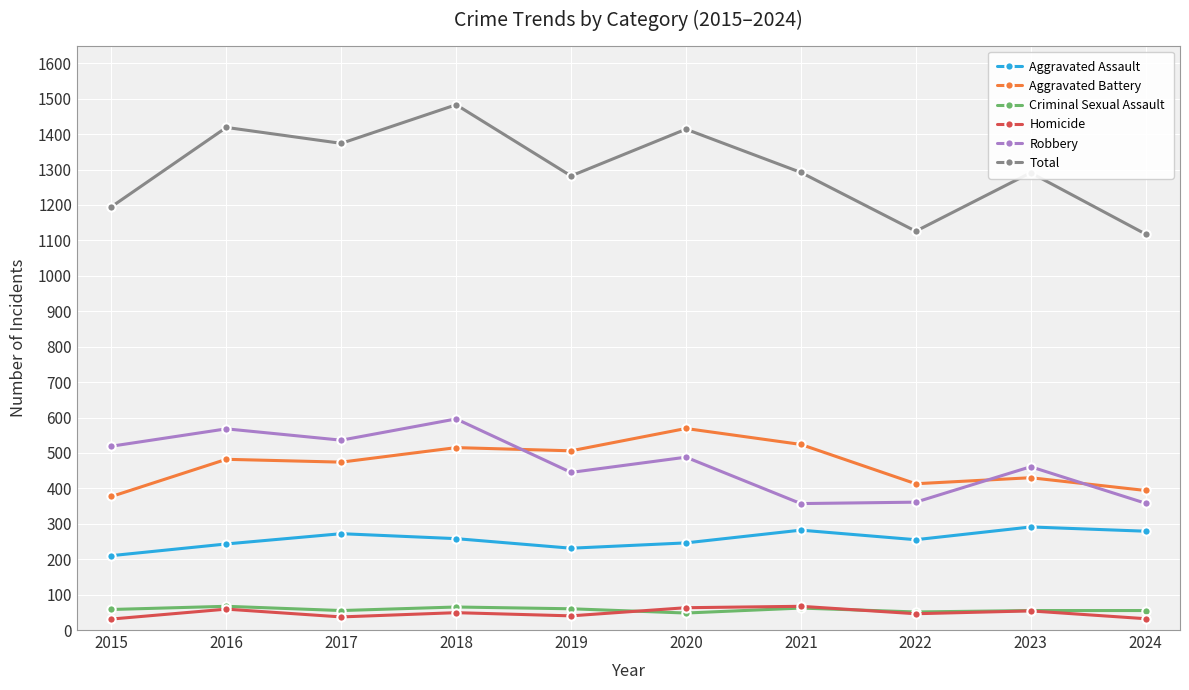

In Aggravated Assault, how many points are higher than both neighbors (excluding endpoints)?

3